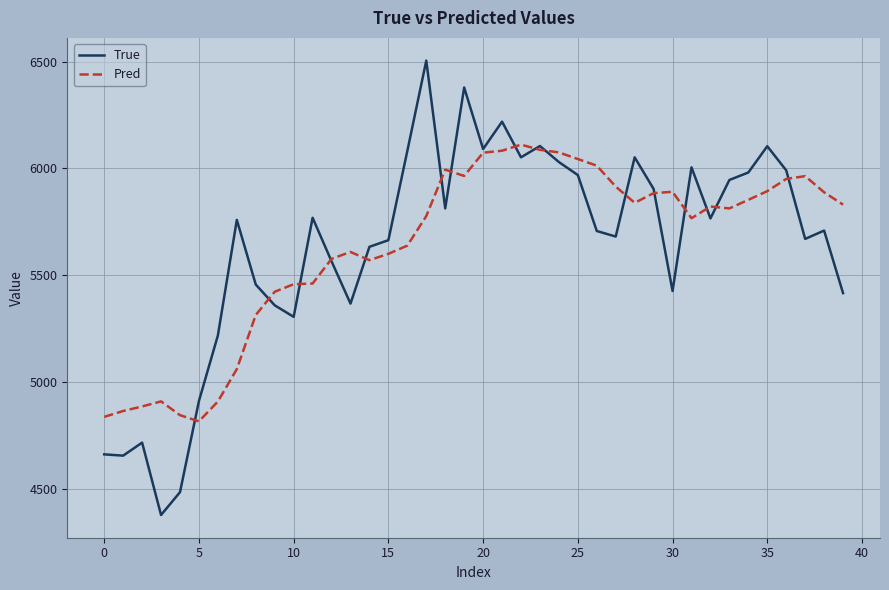

What is the greatest value displayed?

6505.0